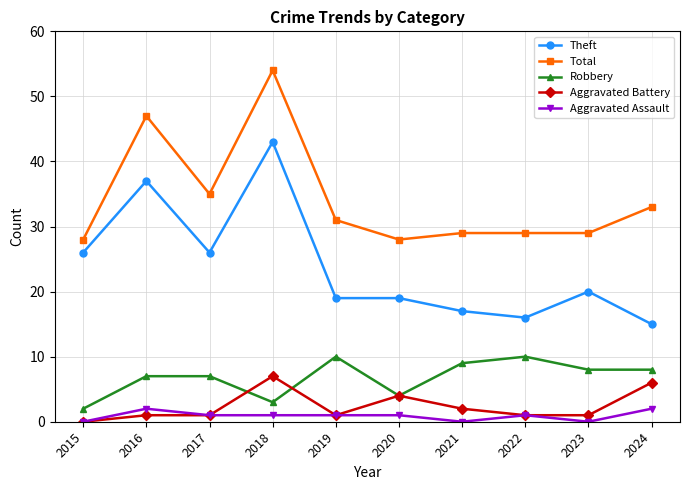

Which series has the largest total across all categories?

Total